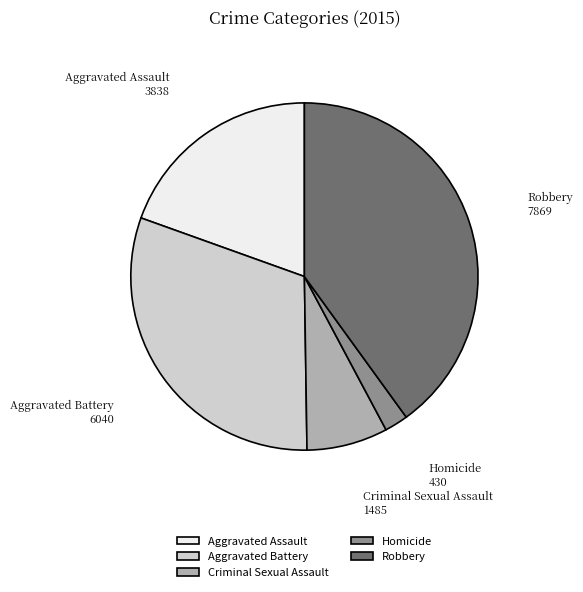

Which has a higher value, Aggravated Battery or Aggravated Assault?

Aggravated Battery